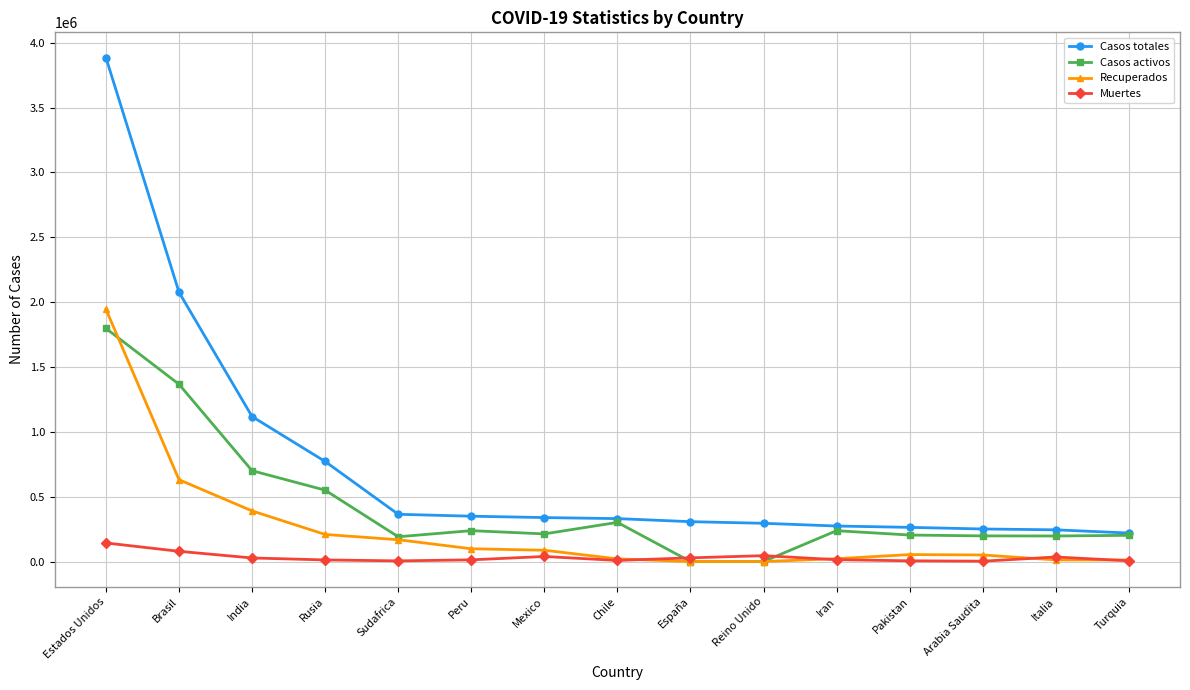

True or false: Casos activos has more than 0 points higher than both neighbors.

True